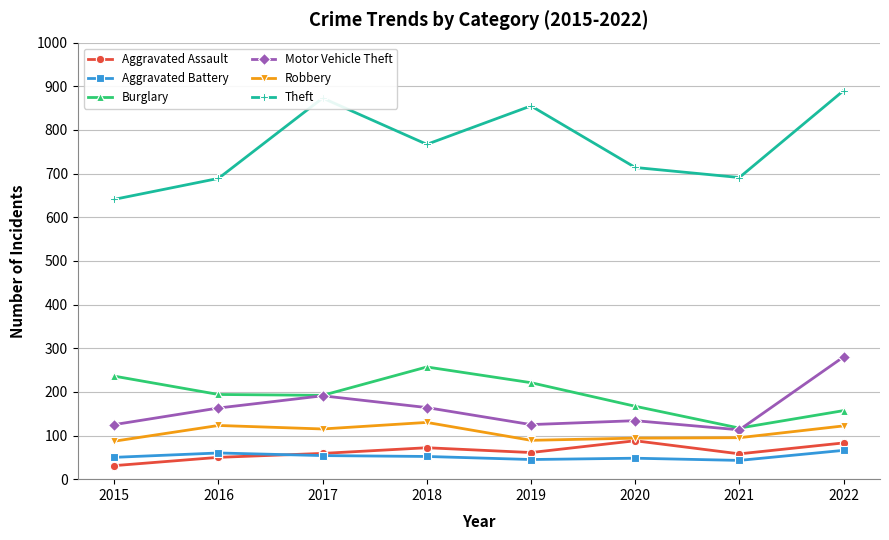

How many lines are shown in the chart?

6